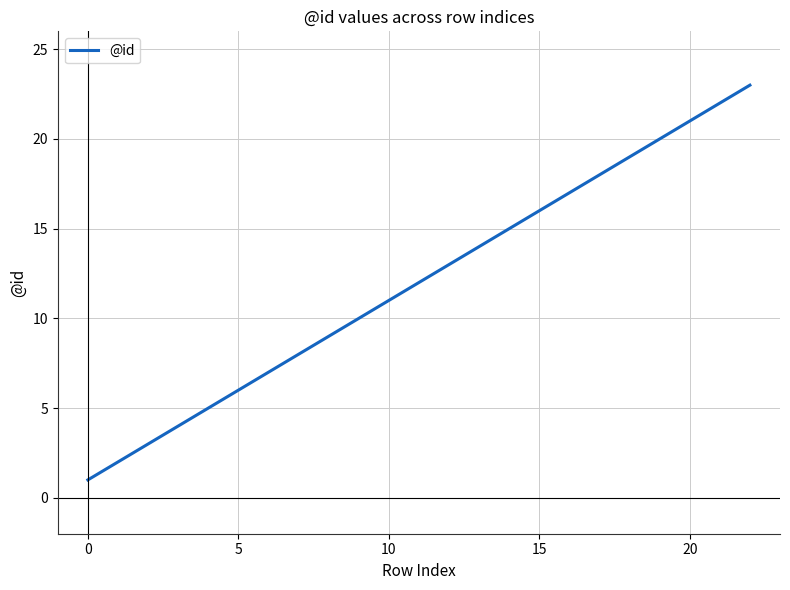

What is the difference between the maximum and minimum values?

22